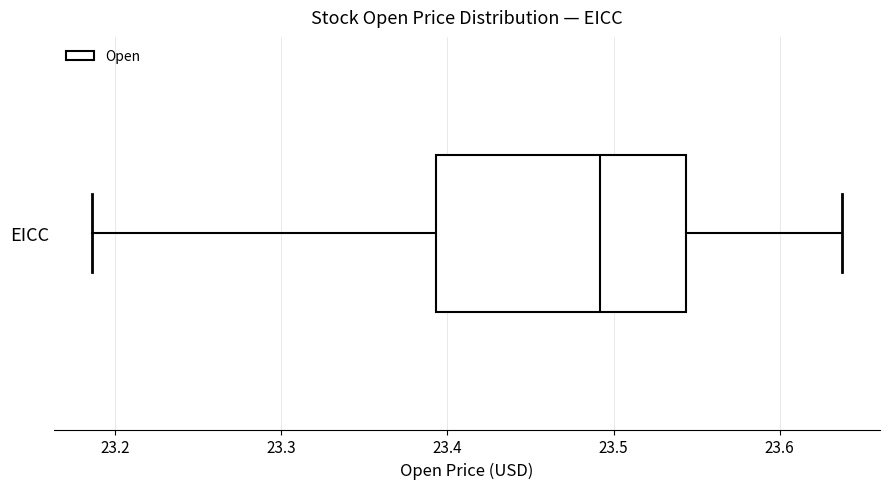

Read this box plot against the x-axis: the position of the median line, the range covered by the box, and the ends of both whiskers. The values are not printed on the chart, so give them approximately, as read against the axis.

median 23.49, box 23.39 to 23.54, whiskers 23.19 to 23.64